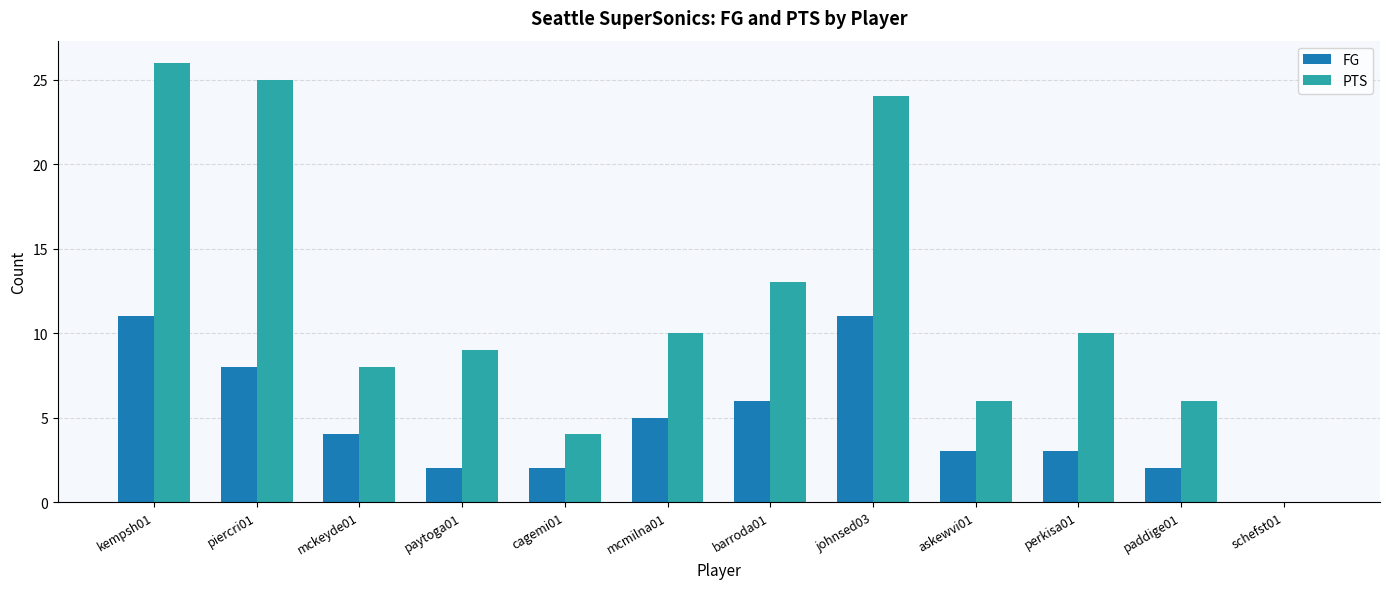

What is the sum of the PTS values at askewvi01 and mckeyde01?

14